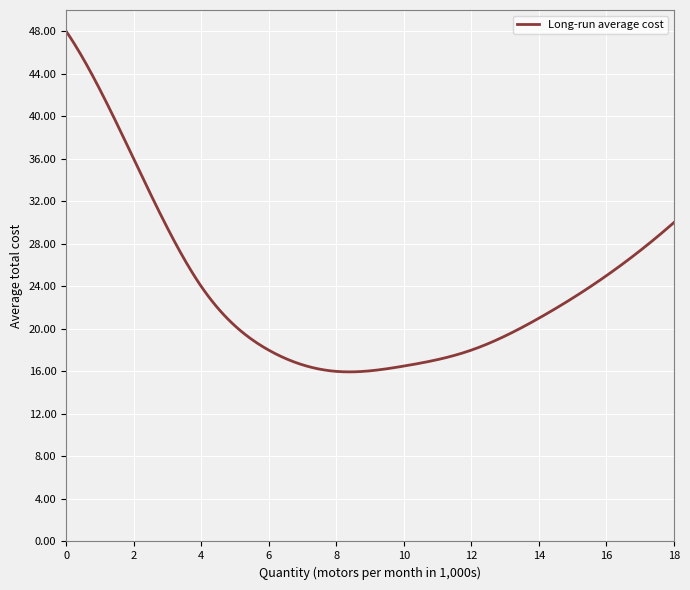

What is the difference between the maximum and minimum values?

32.0